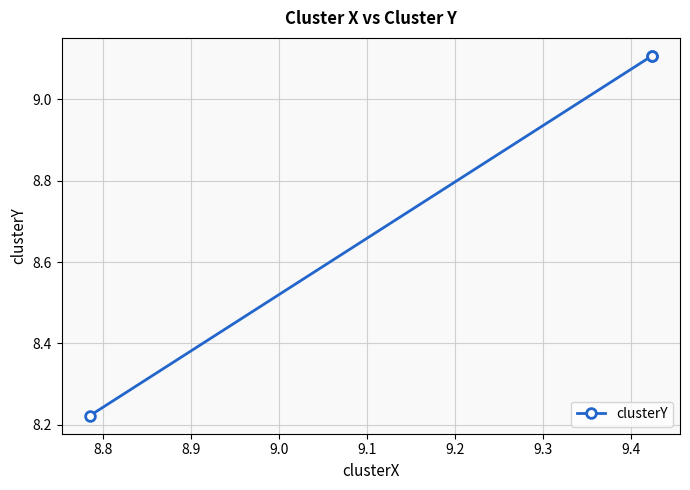

Approximately how many times larger is the value at 8.8 compared to 8.9?

1.0